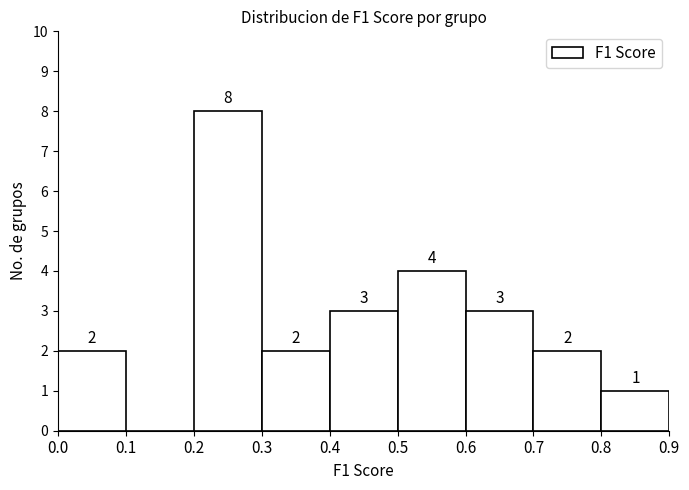

Over which range of the x-axis is the bar tallest?

0.2 to 0.3